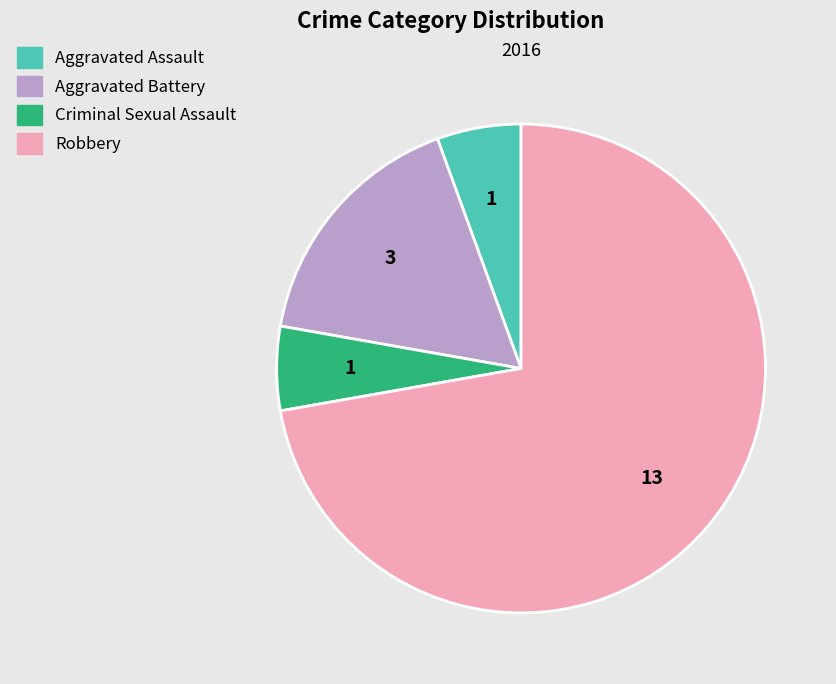

Which has a higher value, Criminal Sexual Assault or Robbery?

Robbery